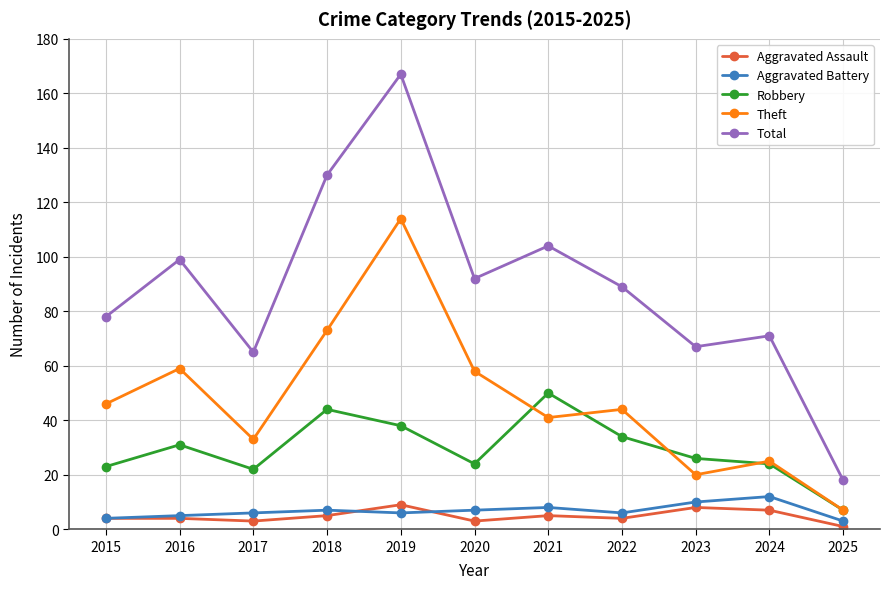

After their last crossing, which series has the higher values: Aggravated Assault or Aggravated Battery?

Aggravated Battery